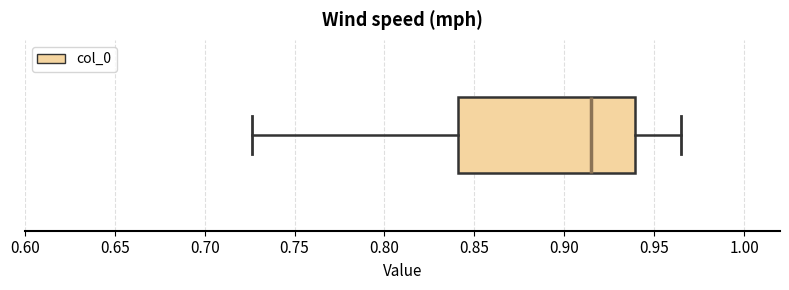

Read this box plot against the x-axis: the position of the median line, the range covered by the box, and the ends of both whiskers. The values are not printed on the chart, so give them approximately, as read against the axis.

median 0.915, box 0.840 to 0.940, whiskers 0.725 to 0.965